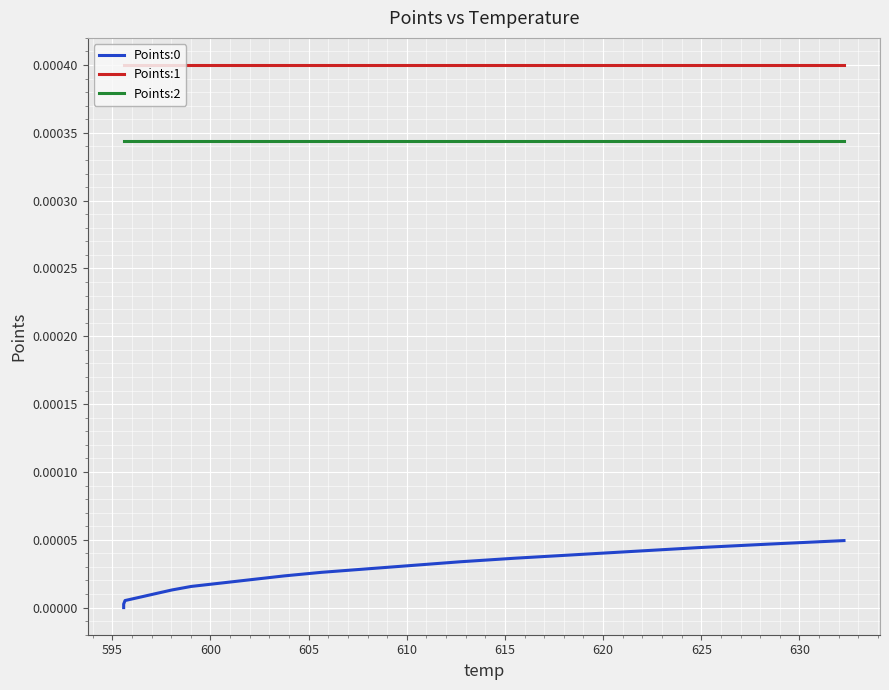

Which series has the largest total across all categories?

Points:1